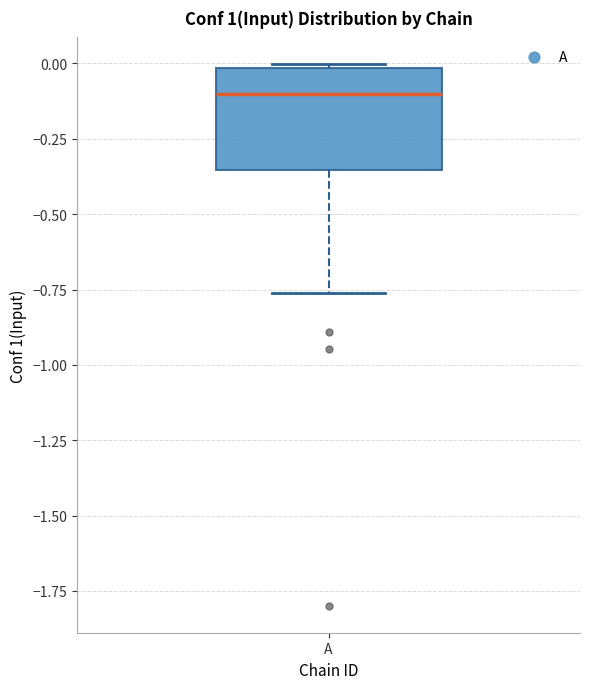

Where is the lower edge of the box for A on the y-axis? The values are not printed on the chart, so give them approximately, as read against the axis.

-0.35